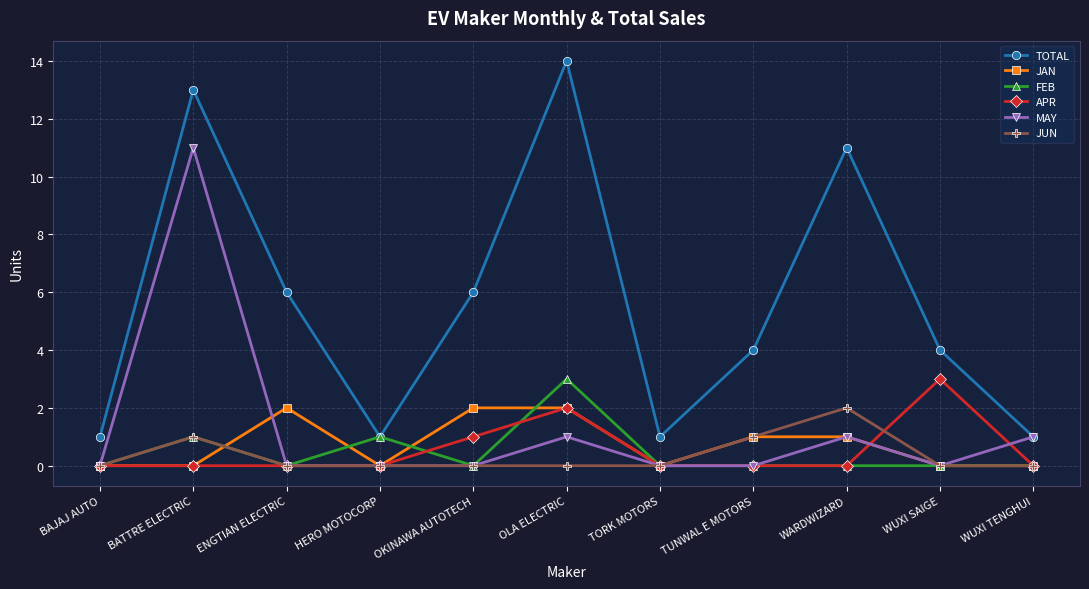

What is the total value across all series at TORK MOTORS?

1